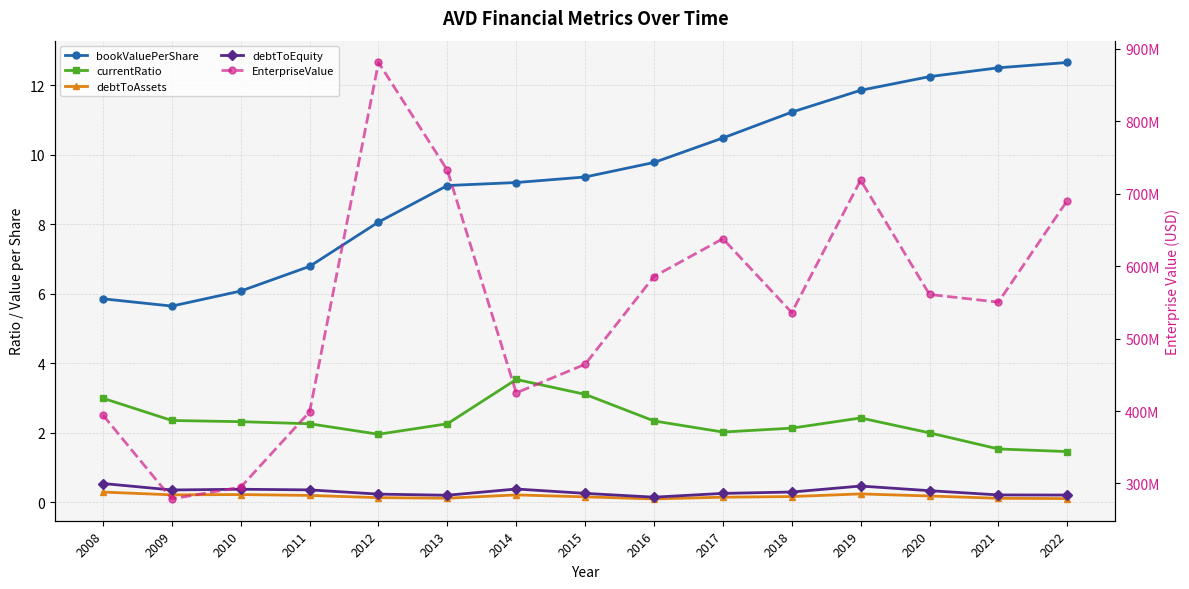

What is the smallest value displayed?

0.1